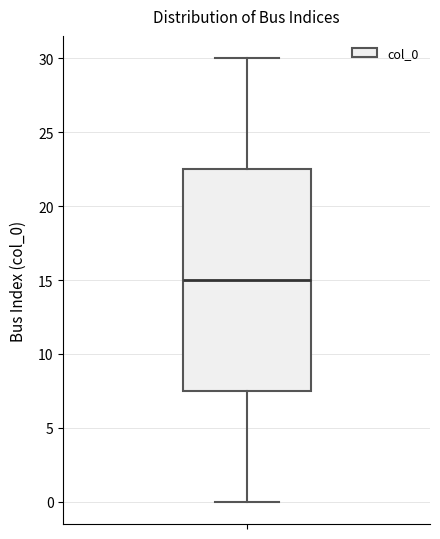

Read this box plot against the y-axis: the position of the median line, the range covered by the box, and the ends of both whiskers. The values are not printed on the chart, so give them approximately, as read against the axis.

median 15.0, box 7.5 to 22.5, whiskers 0.0 to 30.0